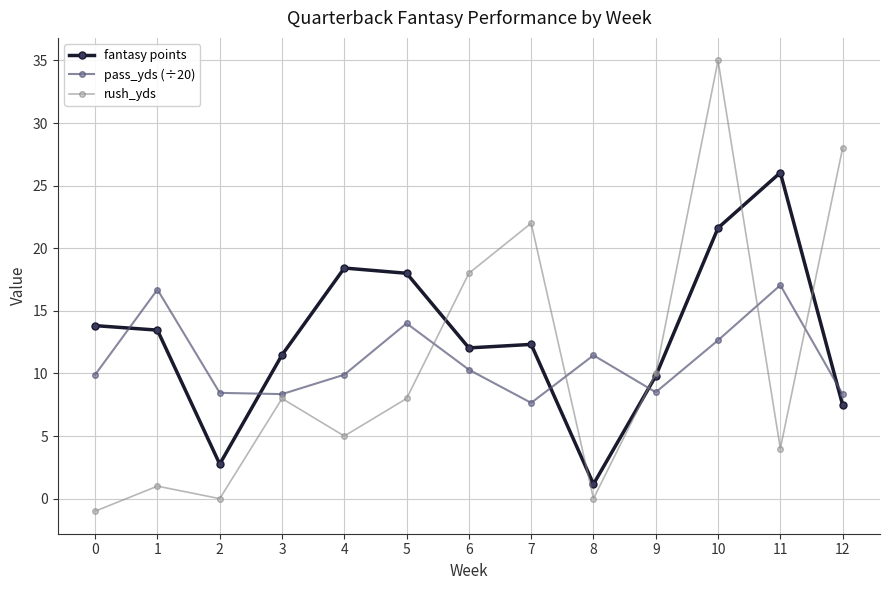

Which series has the largest total across all categories?

fantasy points